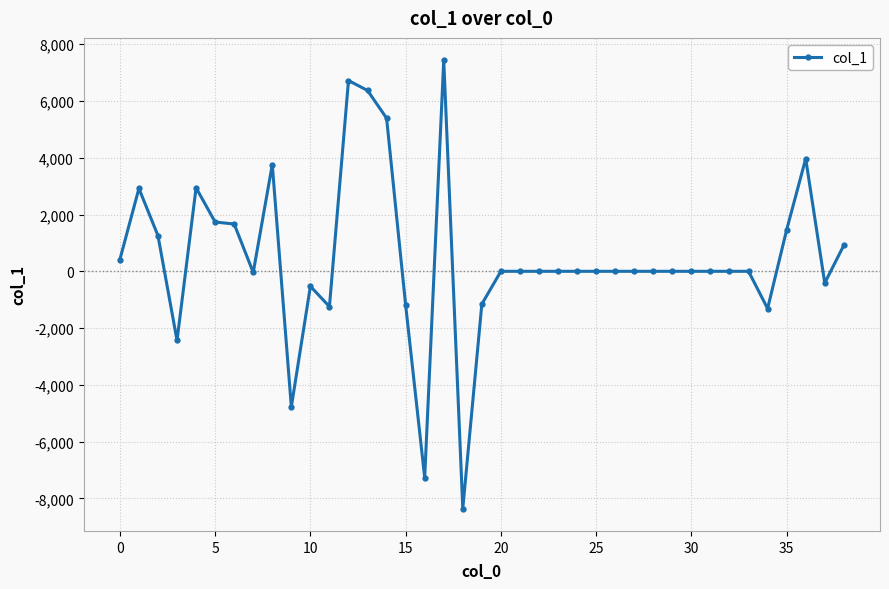

What is the value of the 6th point from the left?

1735.5